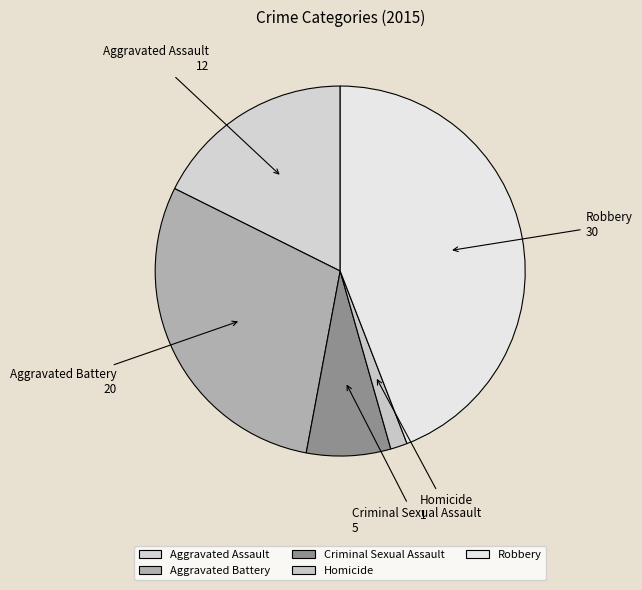

What is the largest slice in the pie chart?

Robbery